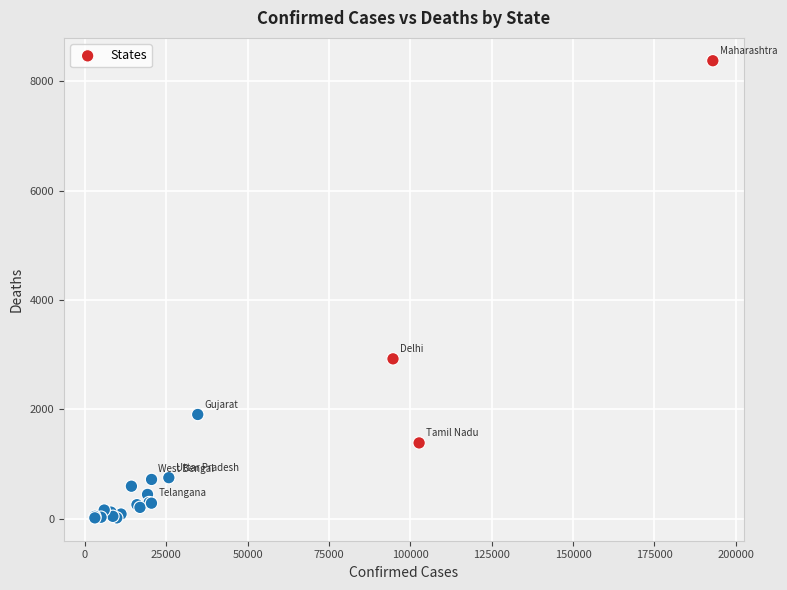

What Y value in the scatter plot is closest to 4195?

2923